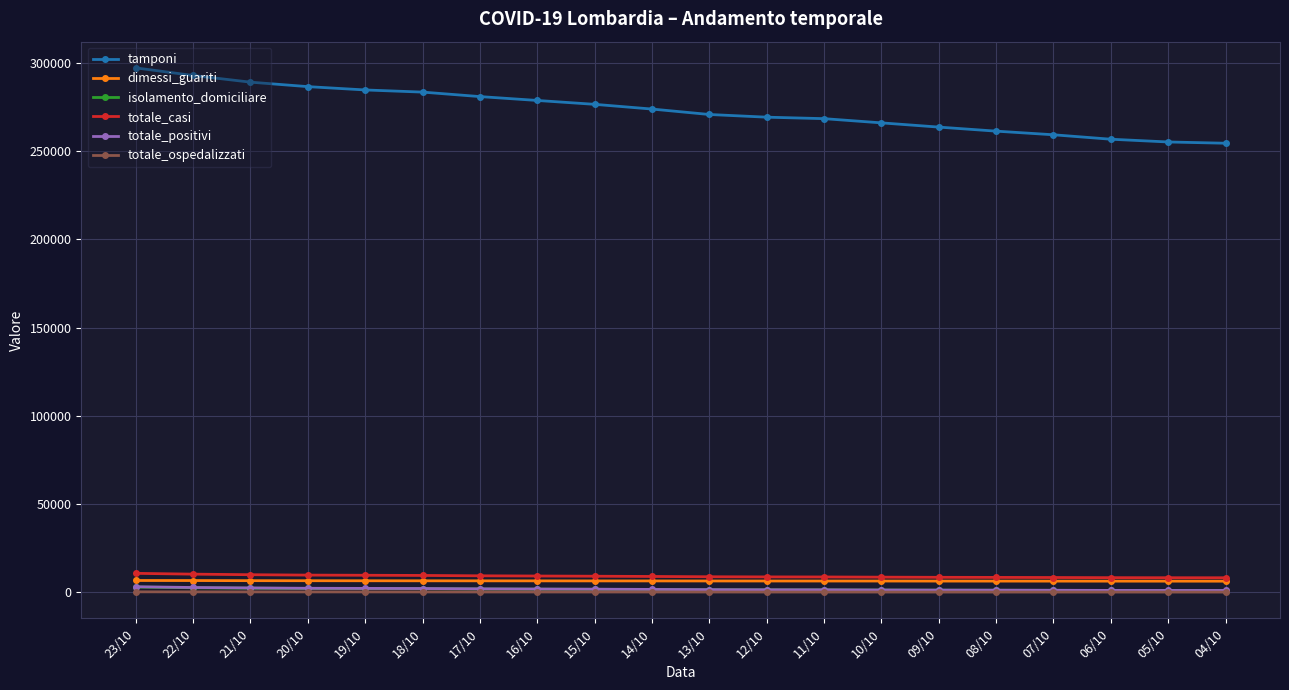

What is the label of the 20th point from the left?

04/10